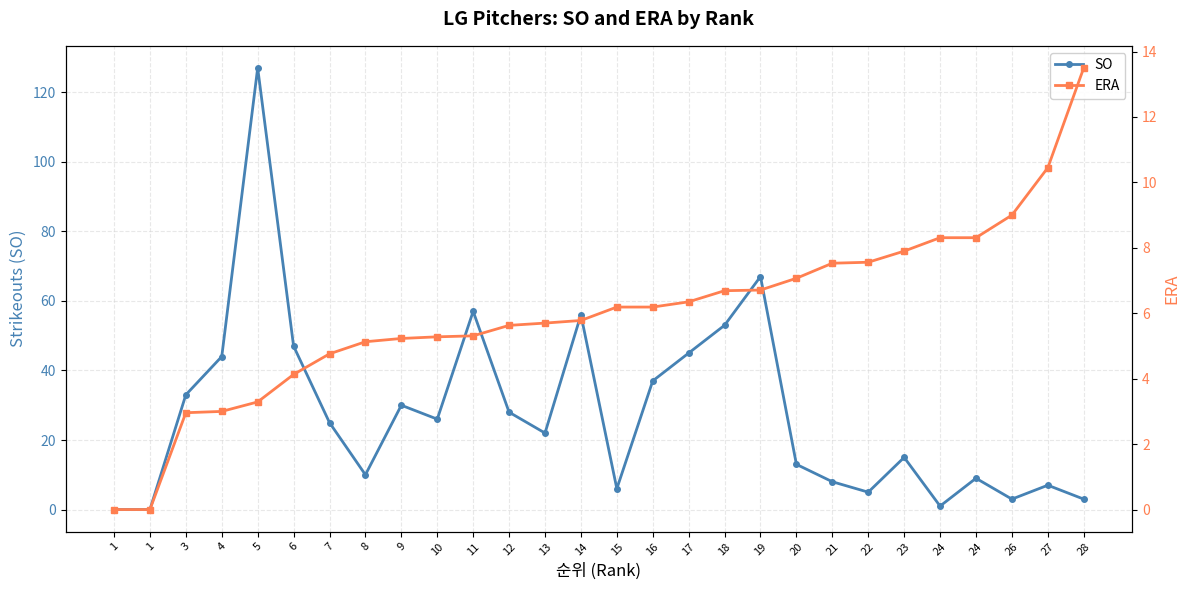

What is the spread (max minus min) of values at 16?

30.8